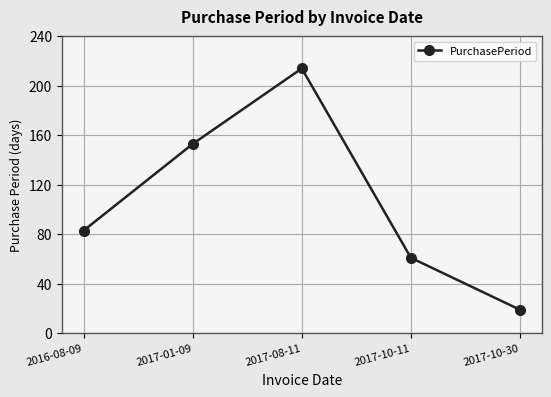

Where is the first local maximum?

2017-08-11